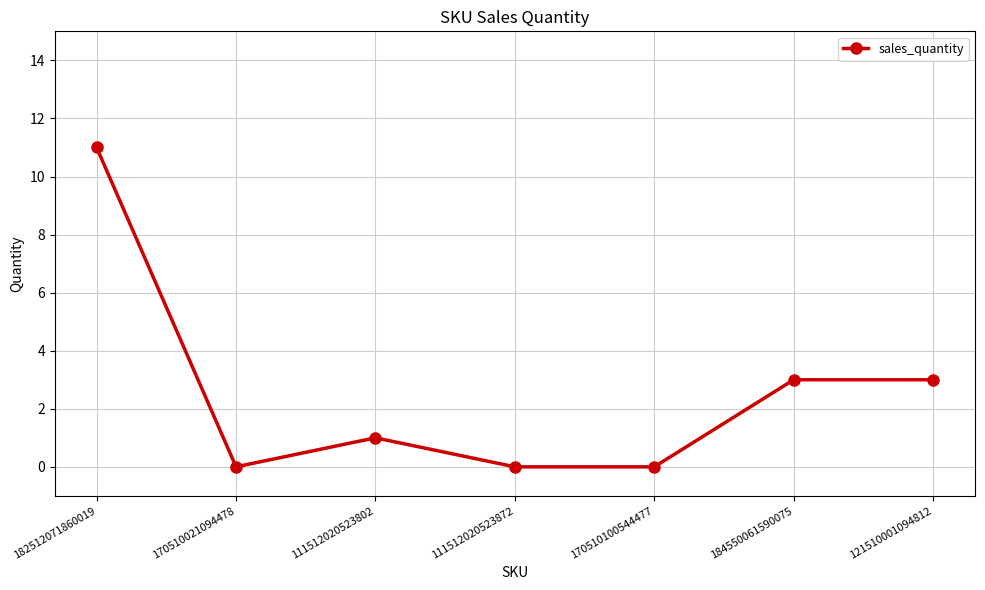

Between 111512020523802 and 121510001094812, which is larger?

121510001094812